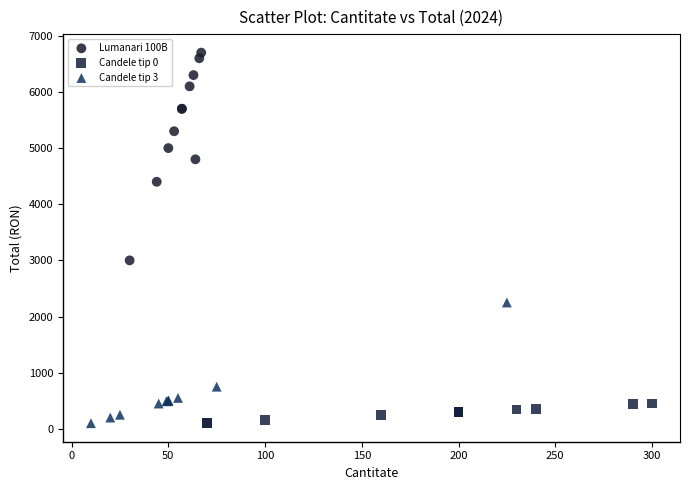

Which series has the largest Y range (max minus min)?

Lumanari 100B